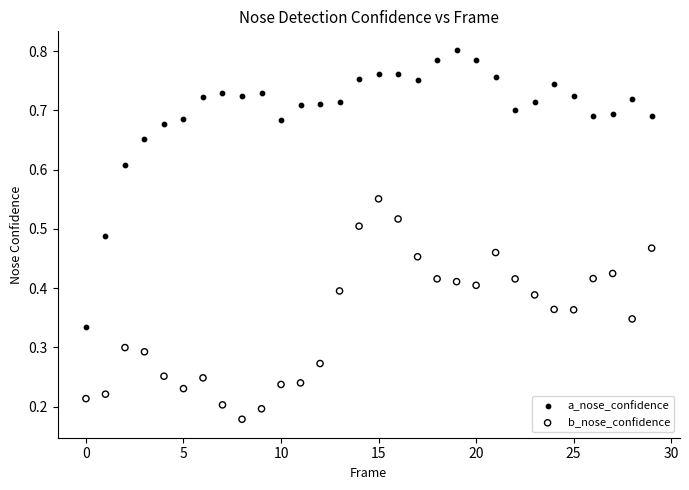

Which series contains the lowest Y value?

b_nose_confidence